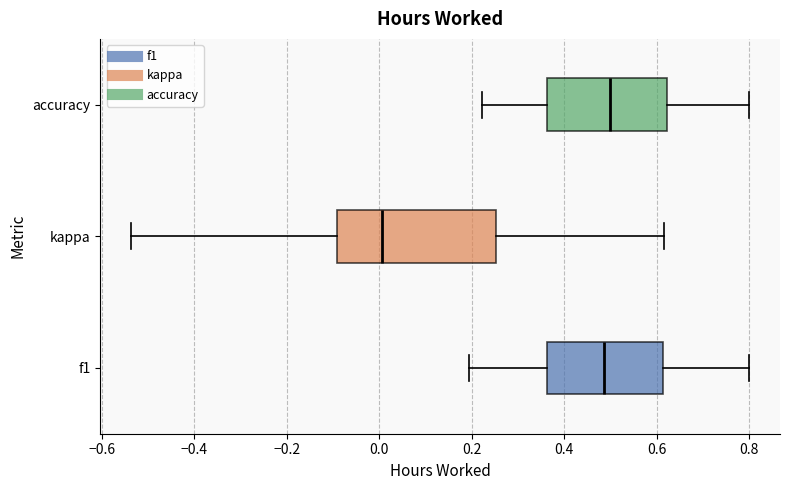

Which box's median line is the furthest to the left?

kappa